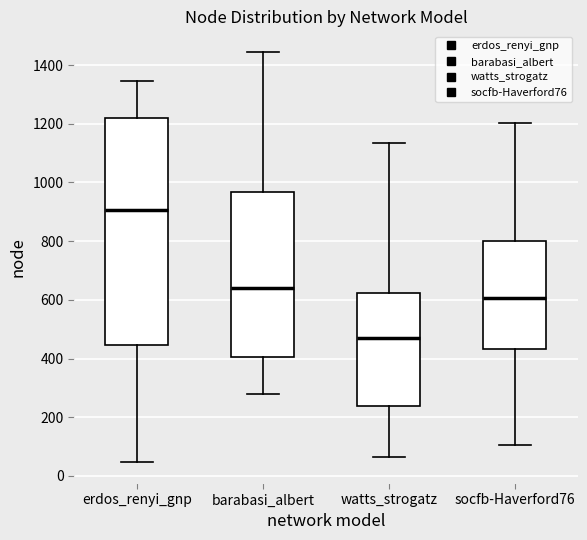

Which box has the lowest median line?

watts_strogatz